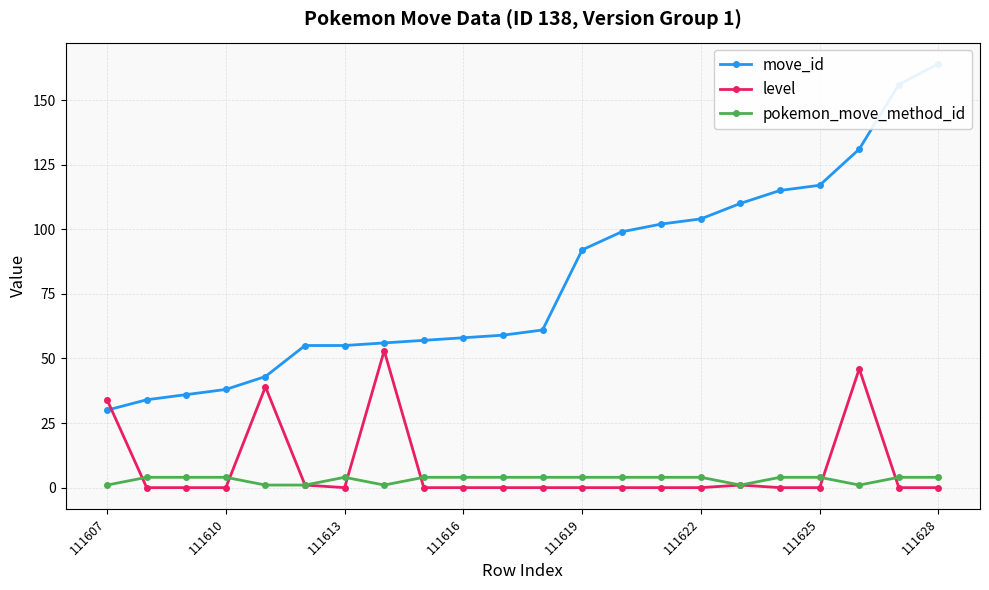

What is the difference between the level values at 10 and 19?

46